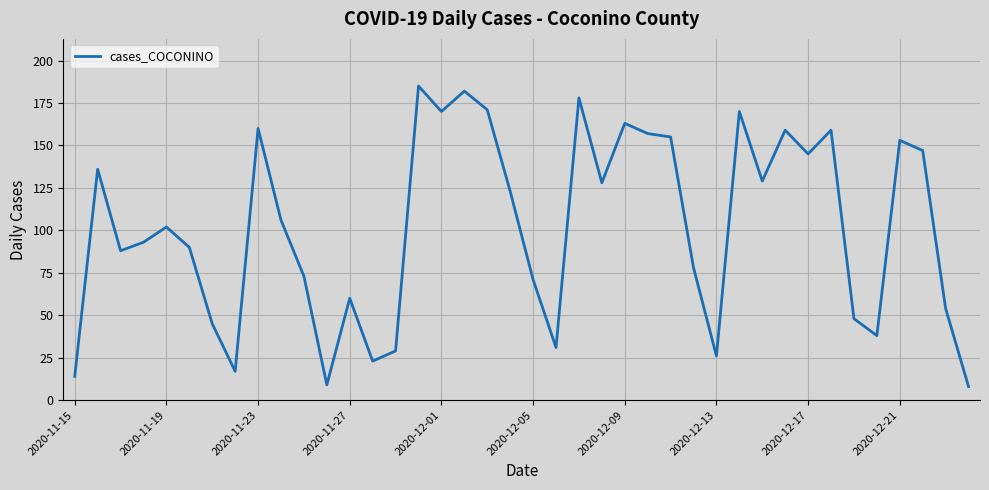

What is the minimum value shown in the chart?

8